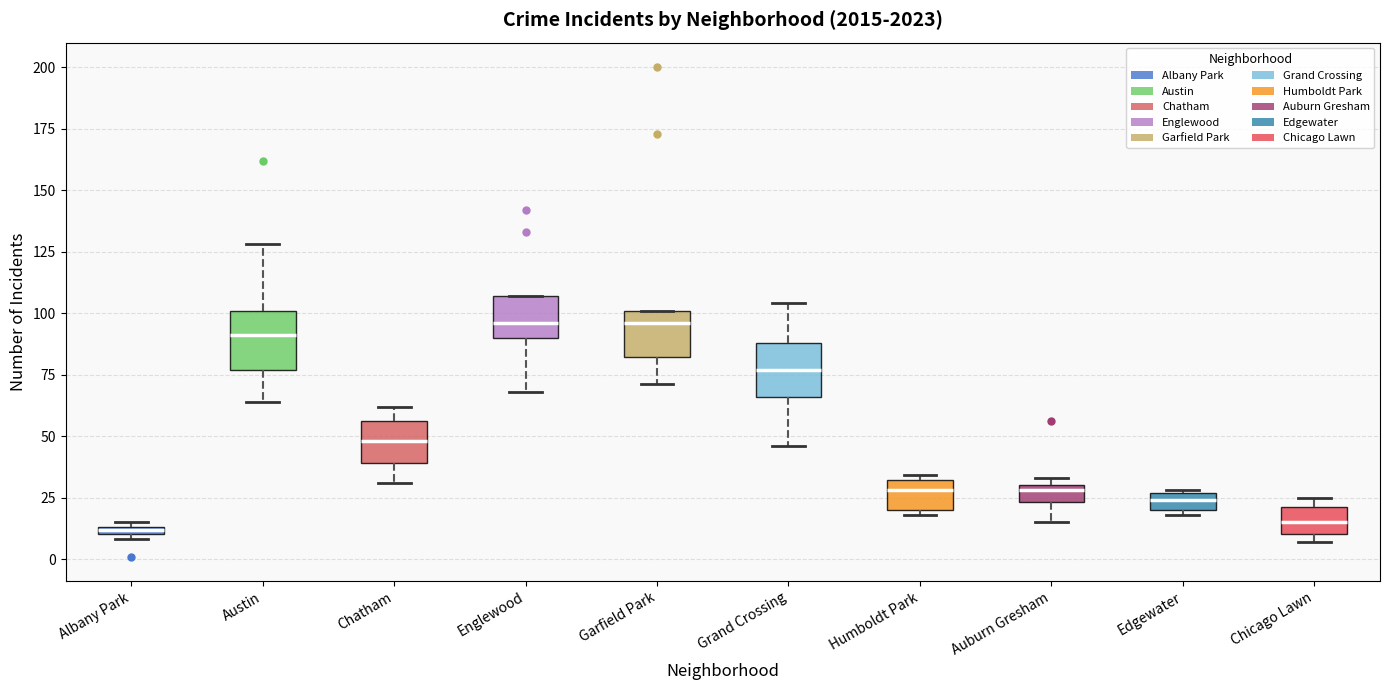

Where does the upper whisker of the box for Grand Crossing end on the y-axis? The values are not printed on the chart, so give them approximately, as read against the axis.

105